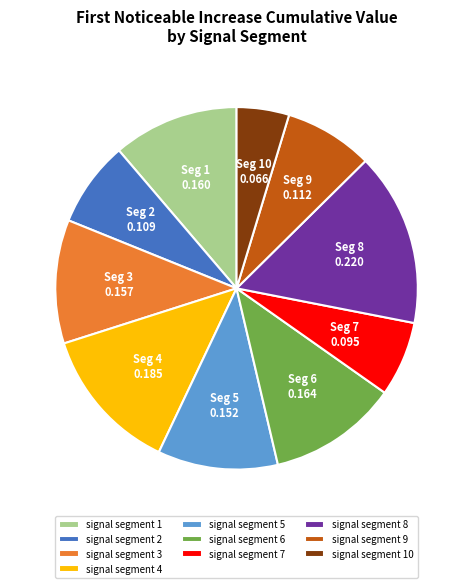

Which category has the smallest portion of the pie?

signal segment 10